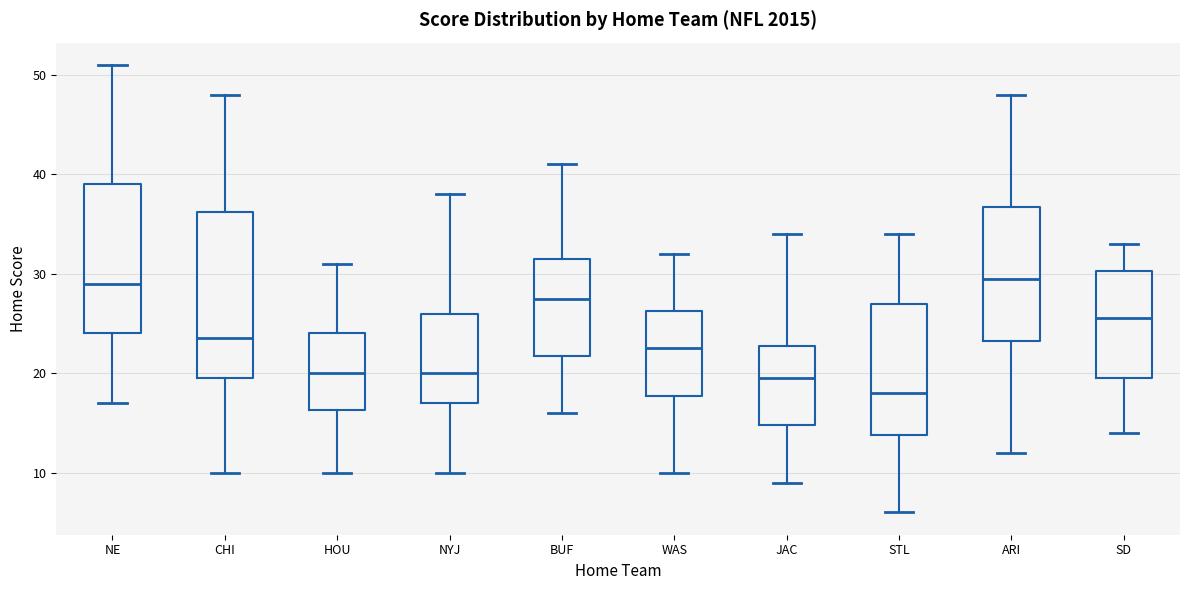

Reading left to right, transcribe this box plot: for each box, give where its median line is, the range the box spans, and where its two whiskers end, as read against the y-axis. The values are not printed on the chart, so give them approximately, as read against the axis.

NE: median 29, box 24 to 39, whiskers 17 to 51
CHI: median 24, box 20 to 36, whiskers 10 to 48
HOU: median 20, box 16 to 24, whiskers 10 to 31
NYJ: median 20, box 17 to 26, whiskers 10 to 38
BUF: median 28, box 22 to 32, whiskers 16 to 41
WAS: median 23, box 18 to 26, whiskers 10 to 32
JAC: median 20, box 15 to 23, whiskers 9 to 34
STL: median 18, box 14 to 27, whiskers 6 to 34
ARI: median 30, box 23 to 37, whiskers 12 to 48
SD: median 26, box 20 to 30, whiskers 14 to 33